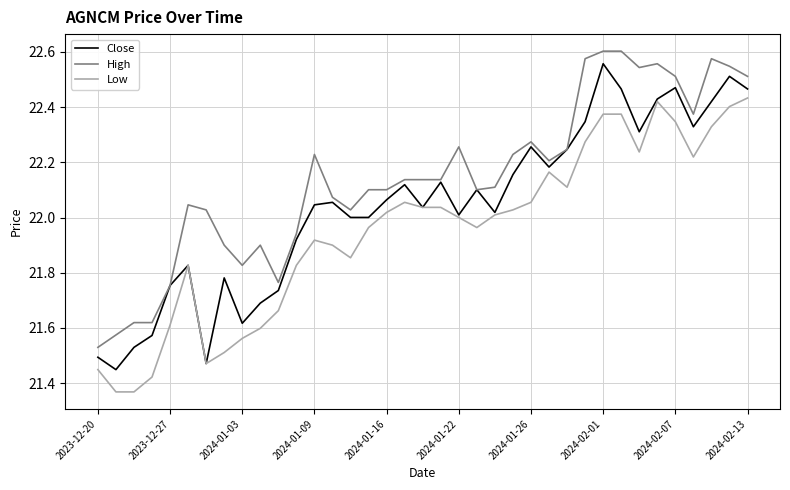

Which series has the largest total across all categories?

High